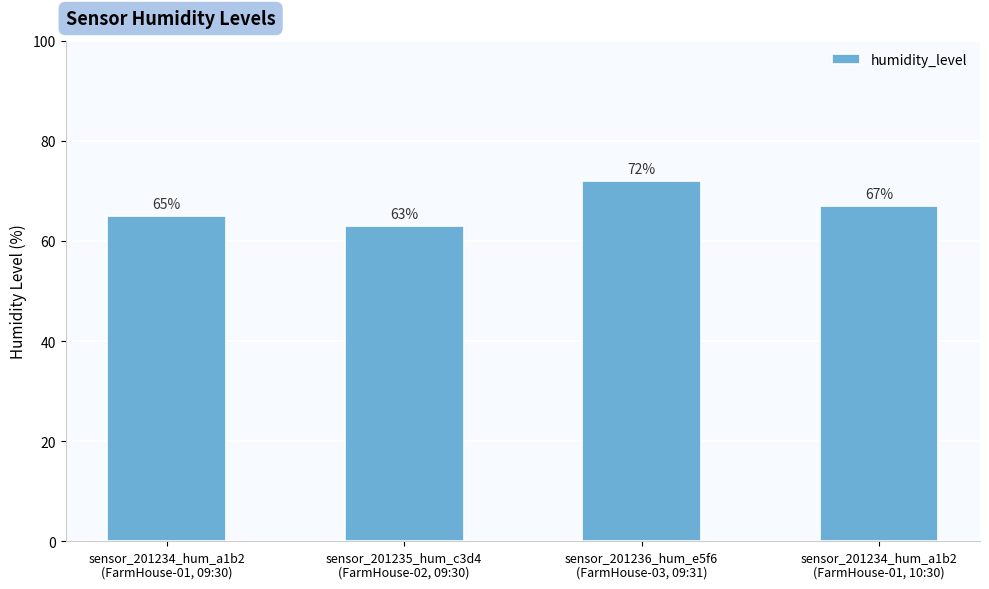

Reading right to left, list all the values displayed in this chart.

67	72	63	65